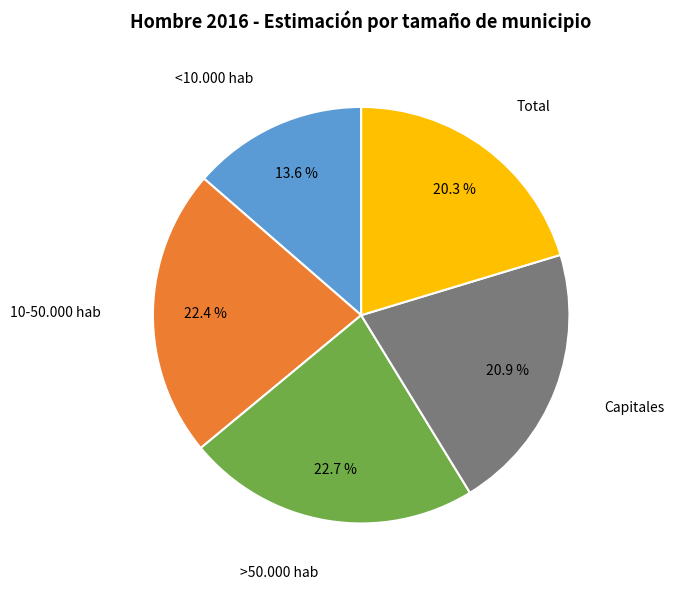

Does any single category account for the majority?

No